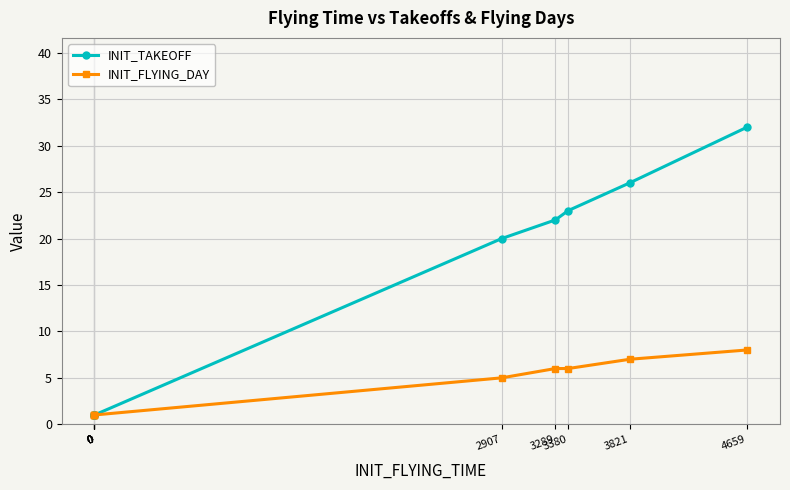

True or false: INIT_FLYING_DAY has more than 1 points higher than both neighbors.

False